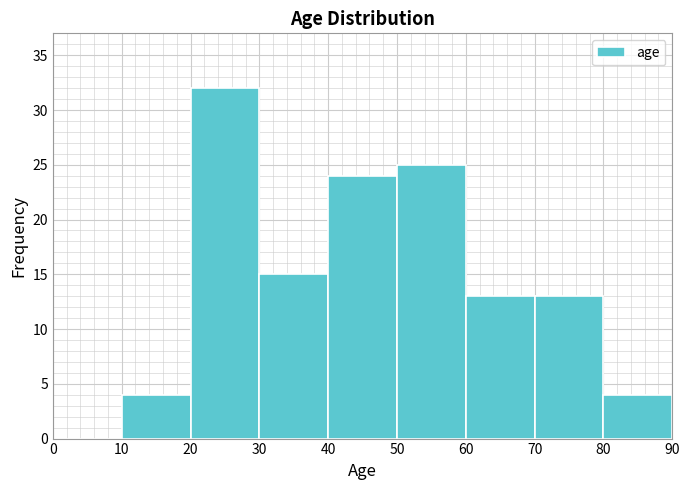

Reading left to right, transcribe this chart: for each bar, give the range it covers on the x-axis and its height. The values are not printed on the chart, so give them approximately, as read against the axis.

0 to 10: 0
10 to 20: 4
20 to 30: 32
30 to 40: 15
40 to 50: 24
50 to 60: 25
60 to 70: 13
70 to 80: 13
80 to 90: 4